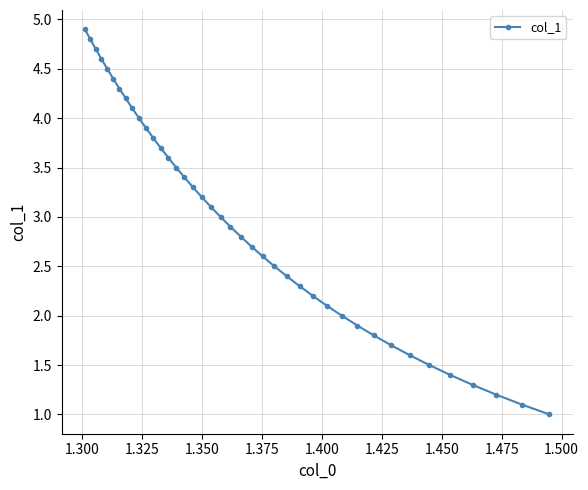

What is the smallest value displayed?

1.0